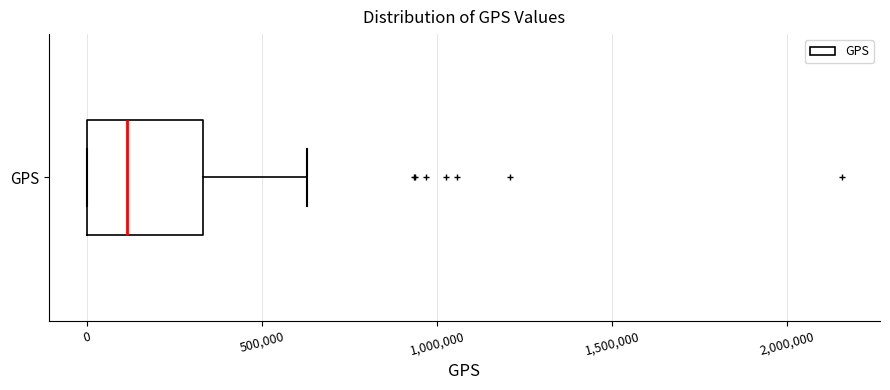

Where does the median line of the box for GPS sit on the x-axis? The values are not printed on the chart, so give them approximately, as read against the axis.

100000